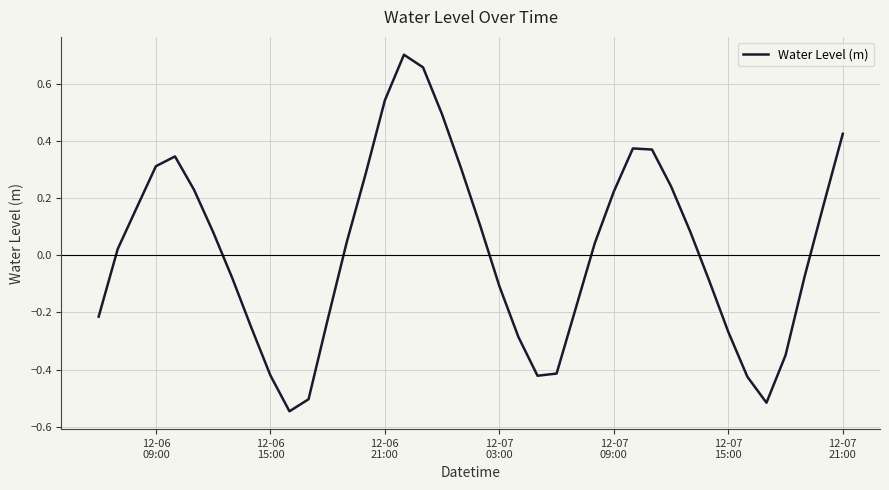

What is the difference between the maximum and minimum values?

1.2